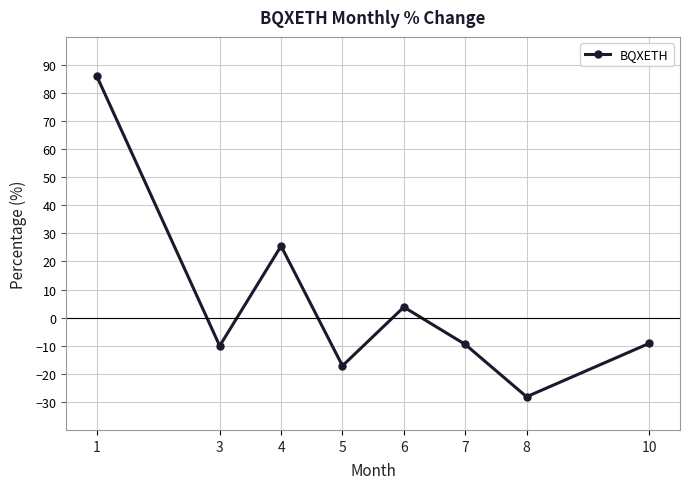

The value at 1 is 85.9. True or false?

True